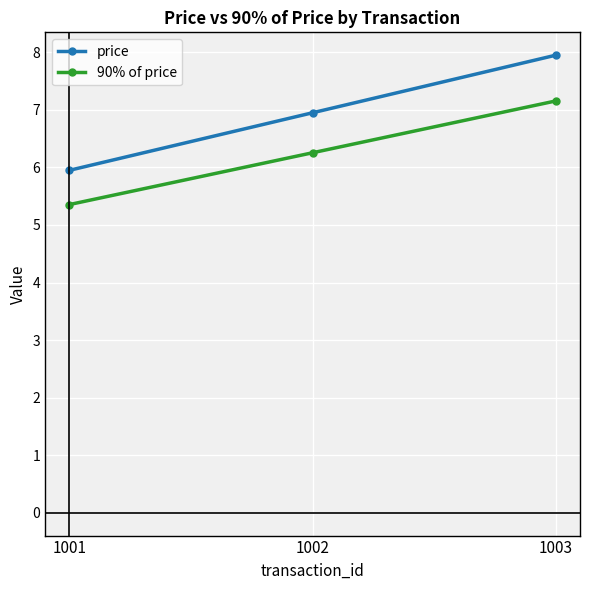

What is the value of the 90% of price point at the 3rd from the left?

7.2